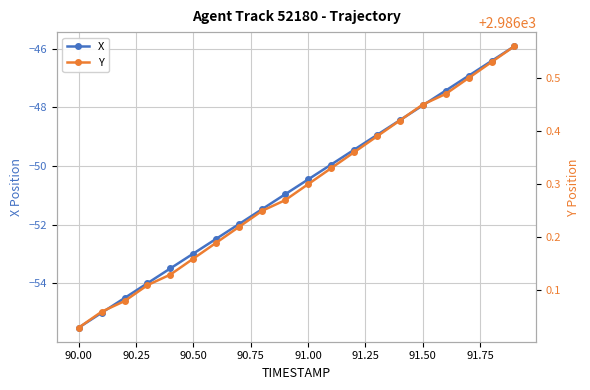

Reading left to right, extract all data points from this chart.

X: -55.5	-55.0	-54.5	-54.0	-53.5	-53.0	-52.5	-52.0	-51.5	-51.0	-50.5	-50.0	-49.4	-48.9	-48.4	-47.9	-47.4	-46.9	-46.4	-45.9
Y: 2986.0	2986.1	2986.1	2986.1	2986.1	2986.2	2986.2	2986.2	2986.2	2986.3	2986.3	2986.3	2986.4	2986.4	2986.4	2986.4	2986.5	2986.5	2986.5	2986.6